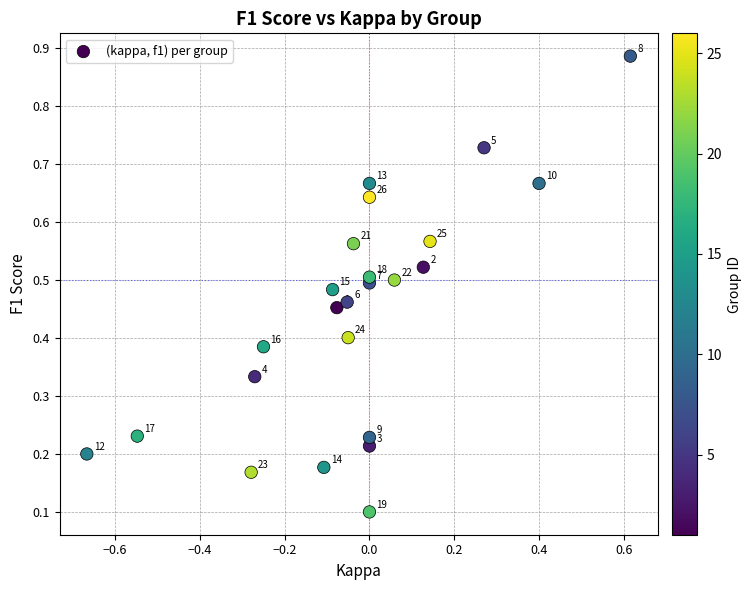

What is the range of Y values (max minus min)?

0.8